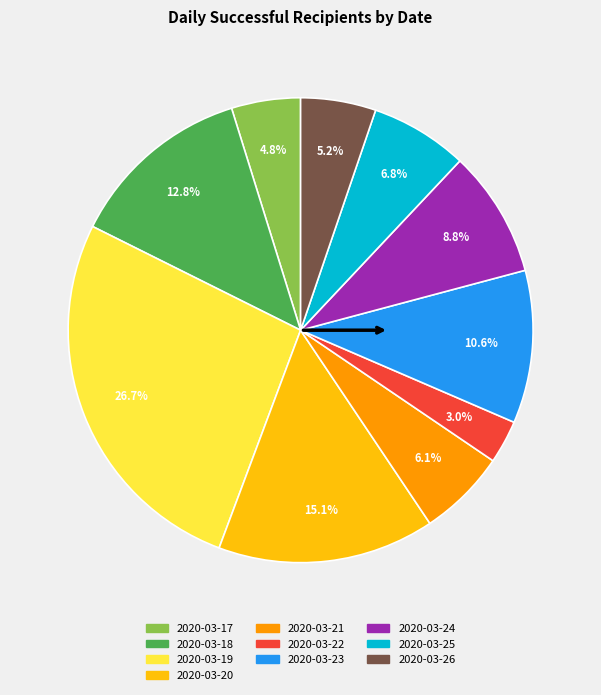

What is the ratio of the value at 2020-03-26 to the value at 2020-03-22?

1.7